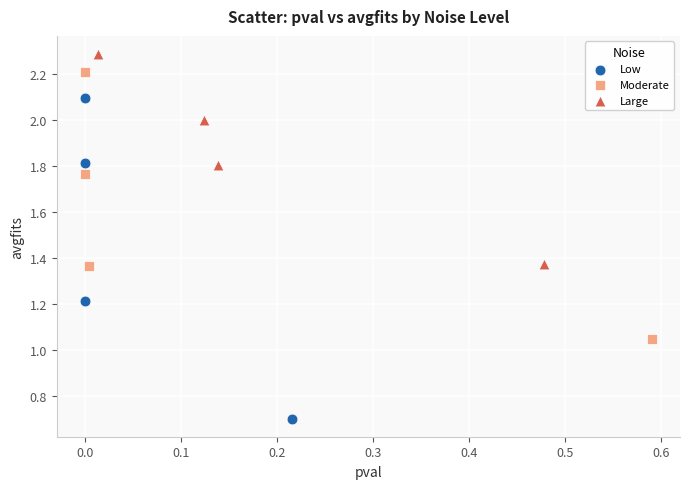

Which series has the widest spread of Y values?

Low